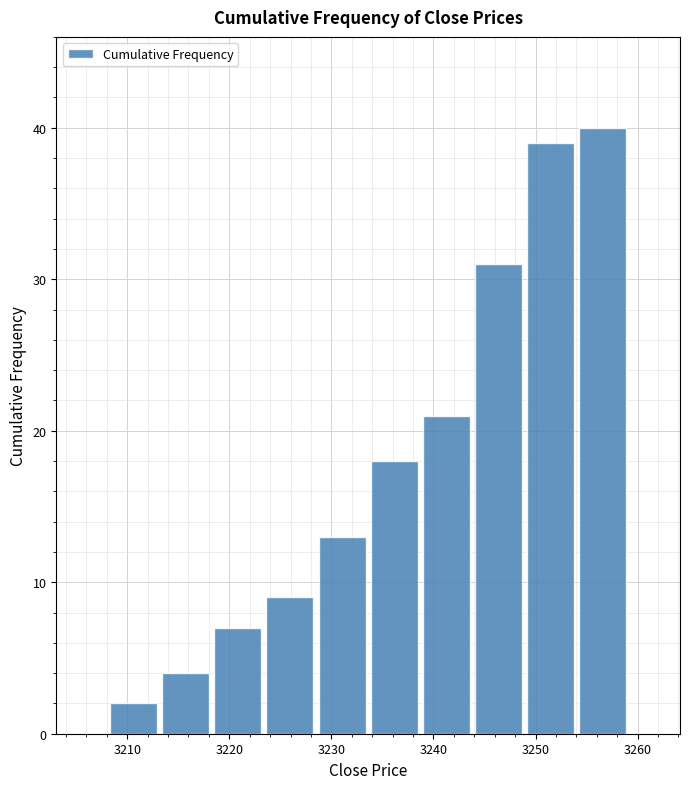

Reading left to right, list every bar in this chart as the range it spans on the x-axis followed by its height. Neither the bar edges nor the heights are printed on the chart, so give them approximately, as read against the axes.

3208 to 3213: 2
3213 to 3218: 4
3218 to 3223: 7
3223 to 3228: 9
3228 to 3234: 13
3234 to 3239: 18
3239 to 3244: 21
3244 to 3249: 31
3249 to 3254: 39
3254 to 3259: 40